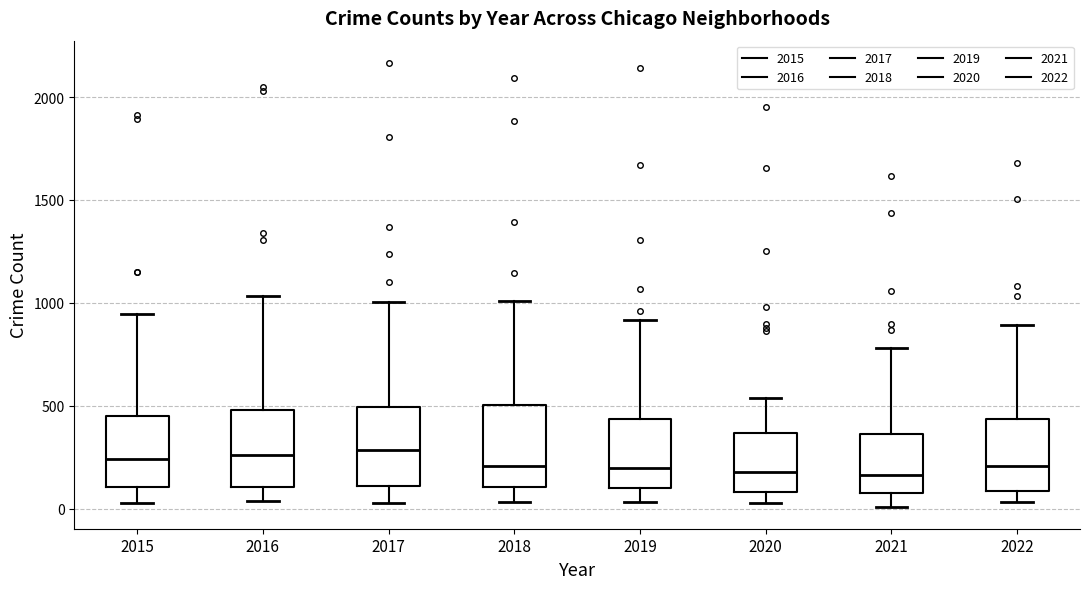

Where is the lower edge of the box at x = 2016 on the y-axis? The values are not printed on the chart, so give them approximately, as read against the axis.

100